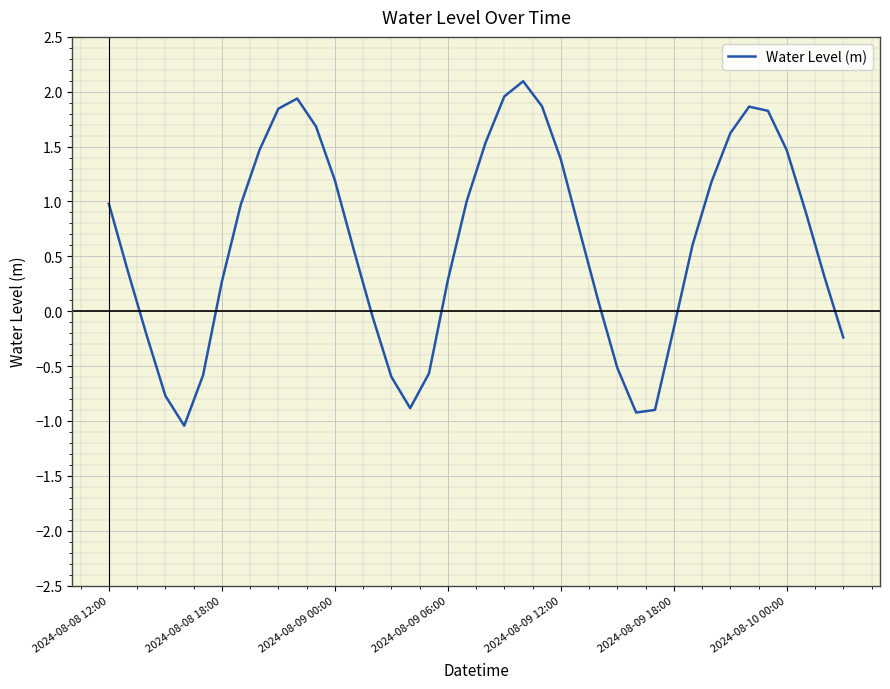

What is the maximum value shown in the chart?

2.1